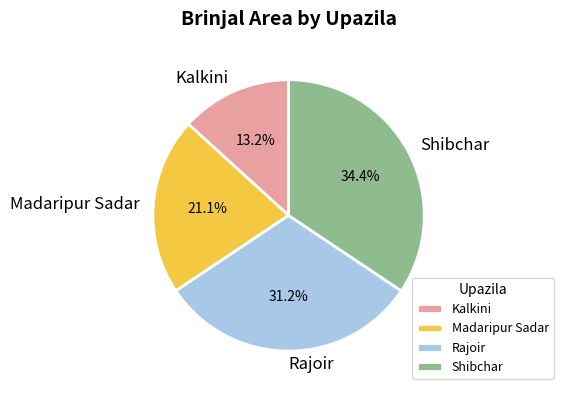

Between Kalkini and Madaripur Sadar, which is larger?

Madaripur Sadar